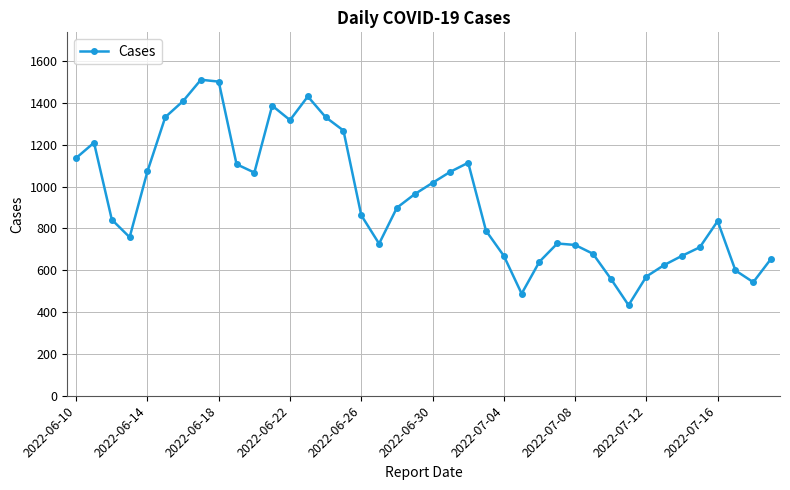

What is the minimum value shown in the chart?

433